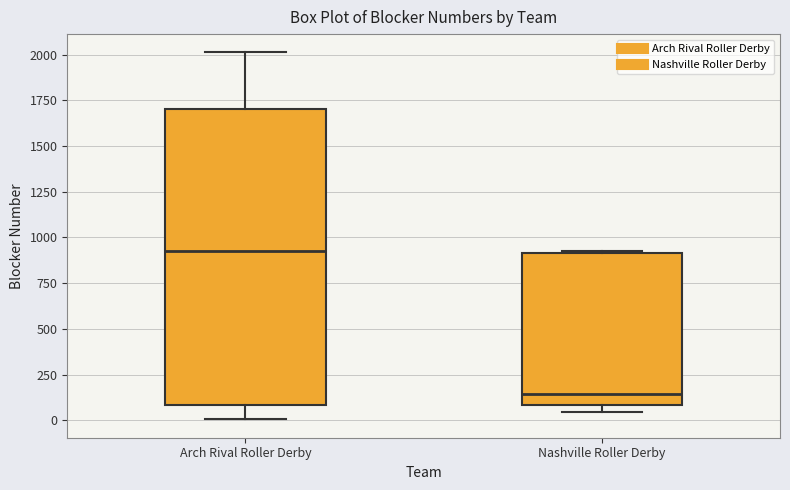

Comparing the boxes themselves (not the whiskers), which one is the tallest?

Arch Rival Roller Derby